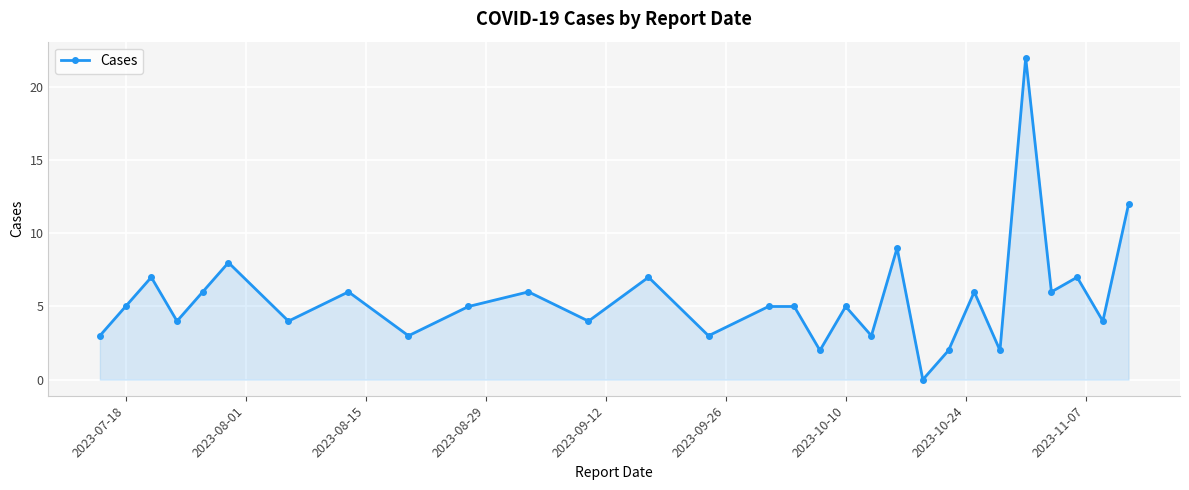

What is the greatest value displayed?

22